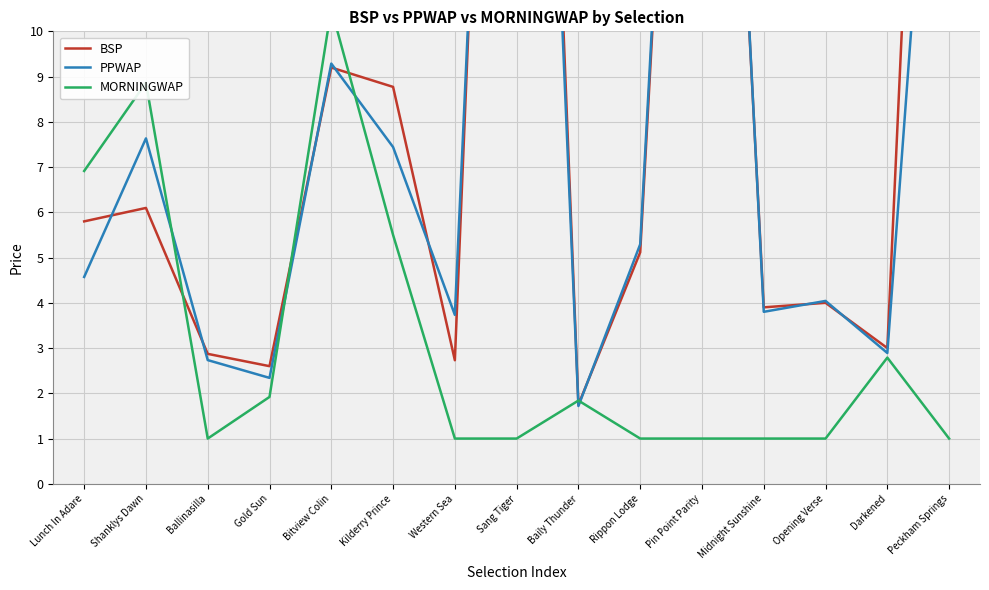

What value does the PPWAP series have at Shanklys Dawn?

7.6